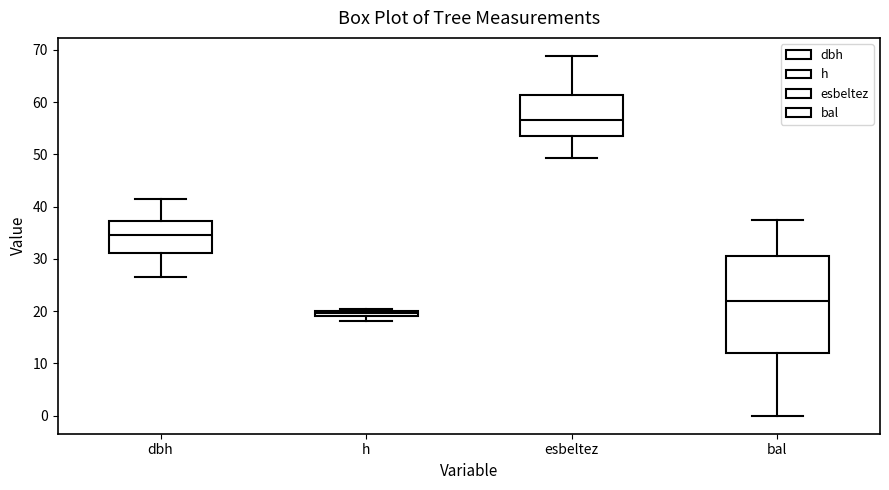

Where is the upper edge of the box for dbh on the y-axis? The values are not printed on the chart, so give them approximately, as read against the axis.

37